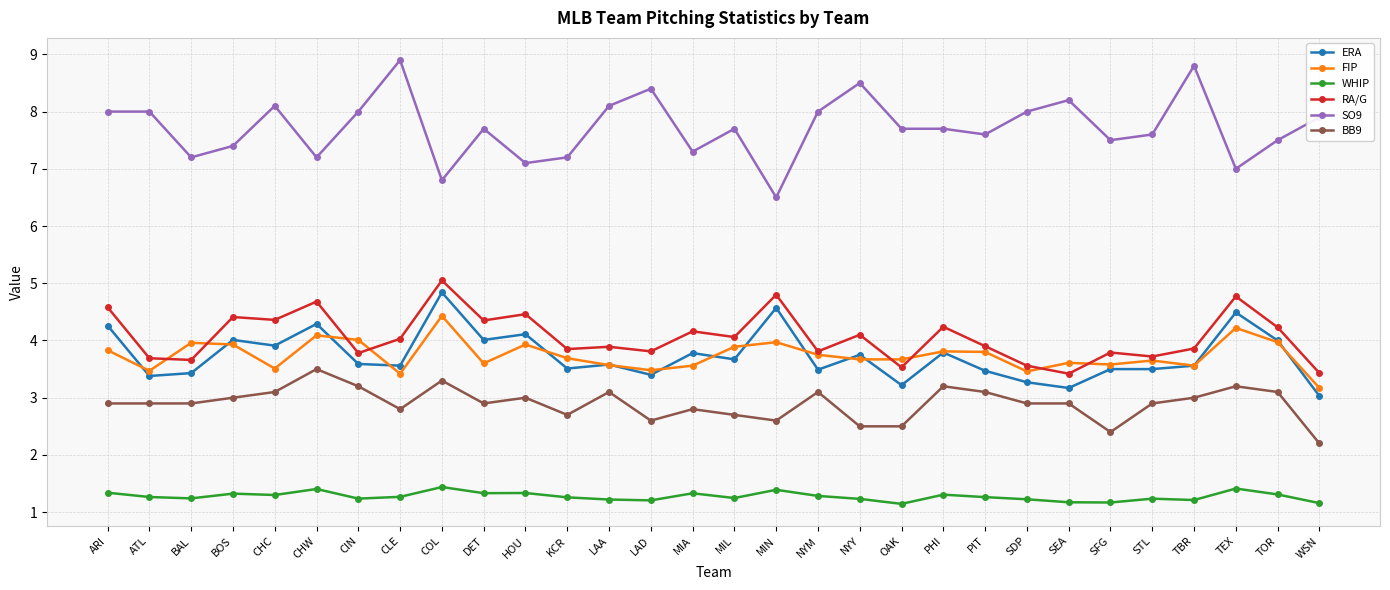

What is the difference between the highest and lowest values at MIN?

5.1